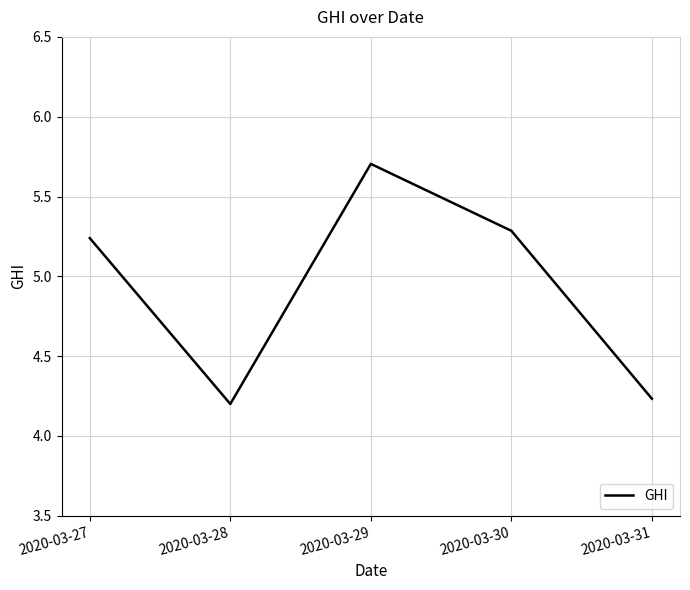

Approximately how many times larger is the value at 2020-03-31 compared to 2020-03-29?

0.7